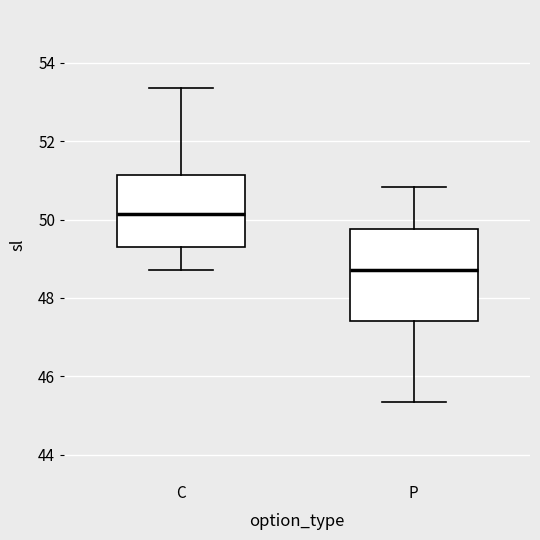

Reading left to right, read every box against the y-axis: the position of its median line, the range the box covers, and the ends of its whiskers. The values are not printed on the chart, so give them approximately, as read against the axis.

C: median 50.2, box 49.2 to 51.2, whiskers 48.8 to 53.4
P: median 48.8, box 47.4 to 49.8, whiskers 45.4 to 50.8